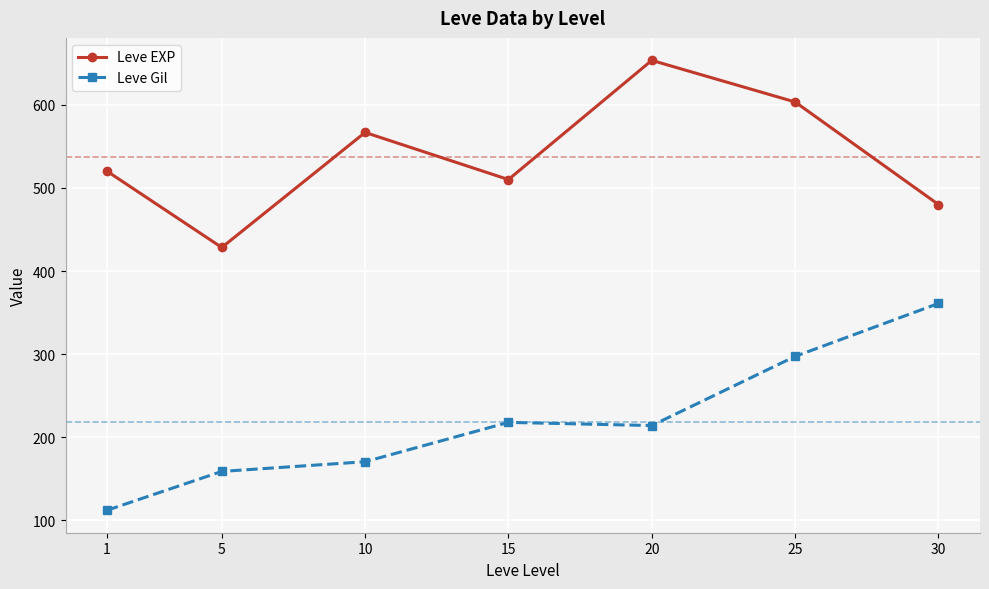

What is the sum of the Leve Gil values at 15 and 20?

432.2